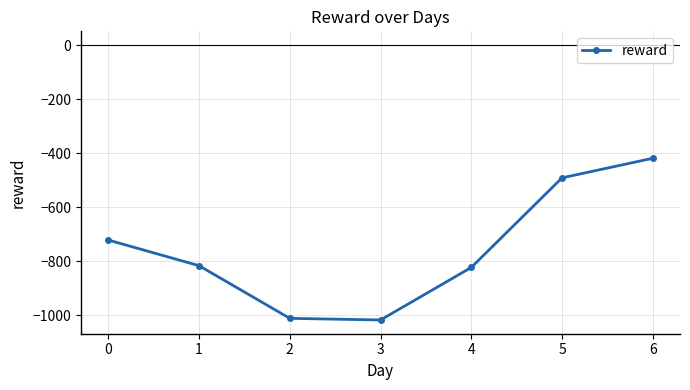

True or false: the data has more than 0 interior local peaks.

False